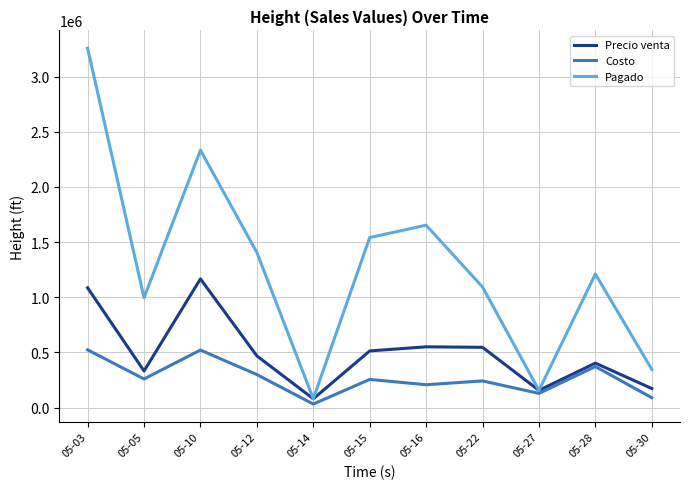

What is the minimum value for Costo?

32353.7